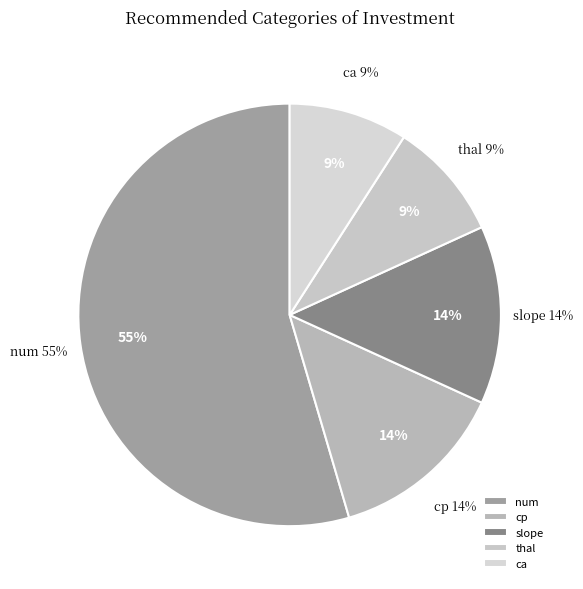

What is the ratio of the value at slope to the value at thal?

1.5